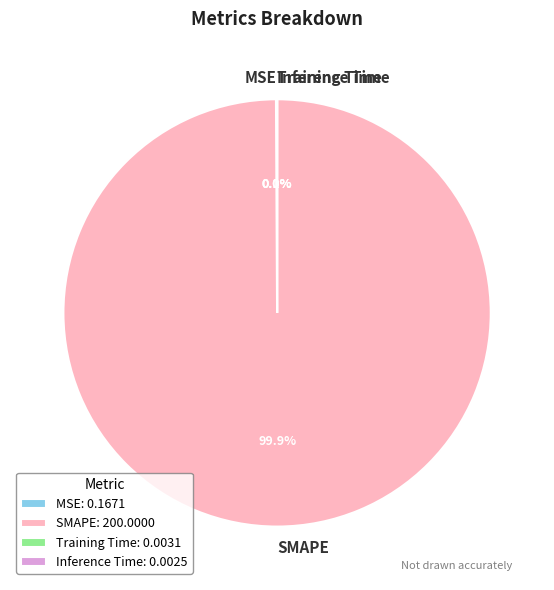

What percentage is NOT represented by SMAPE?

0.1%